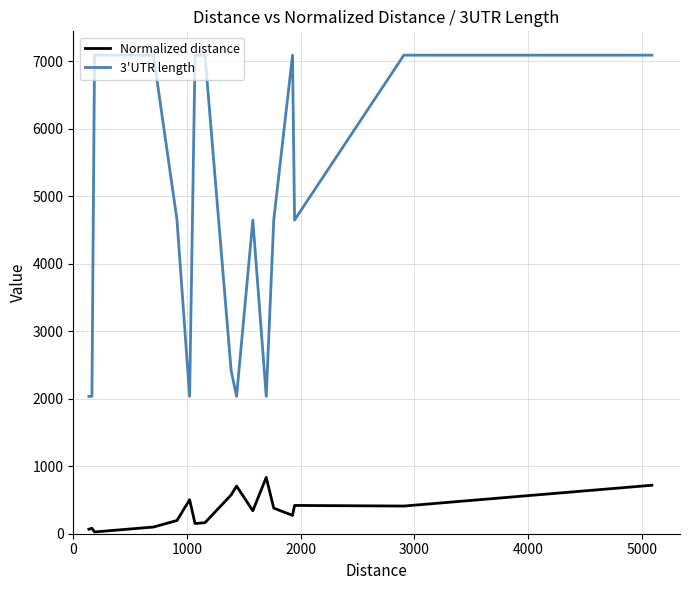

At how many categories does at least one series exceed 1945?

20